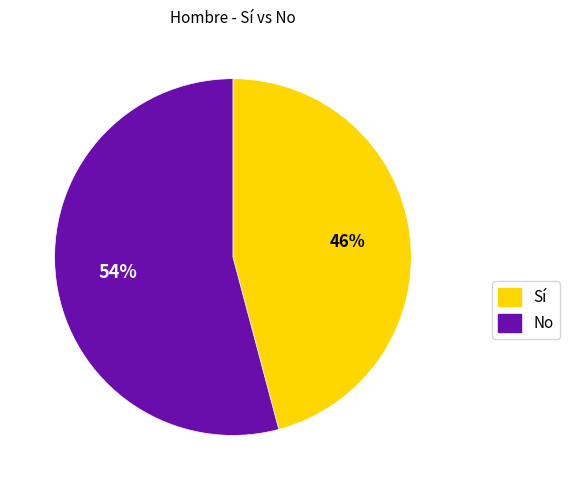

How many slices are in this pie chart?

2